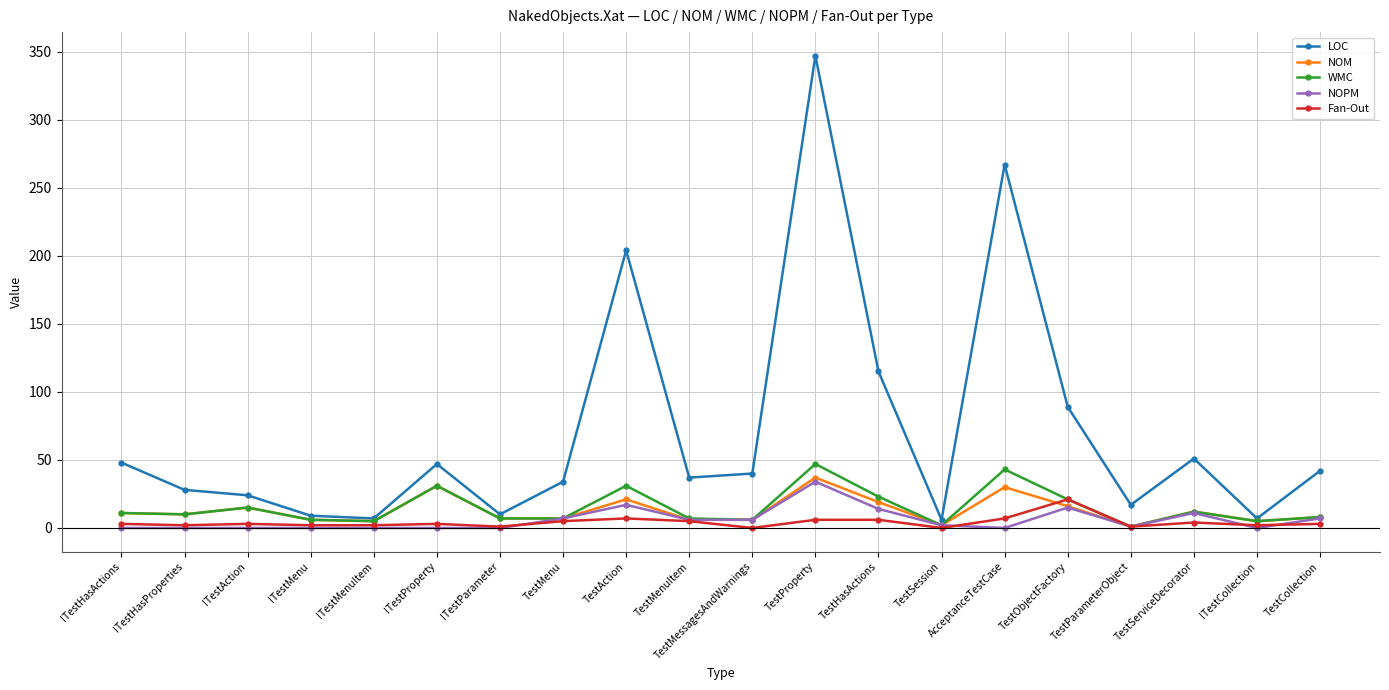

How many values in the LOC series are below 40?

10